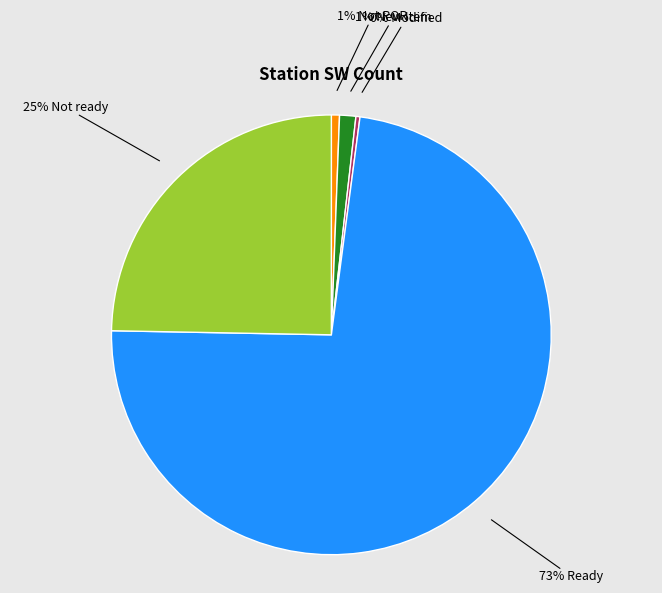

Does any single category account for the majority?

Yes